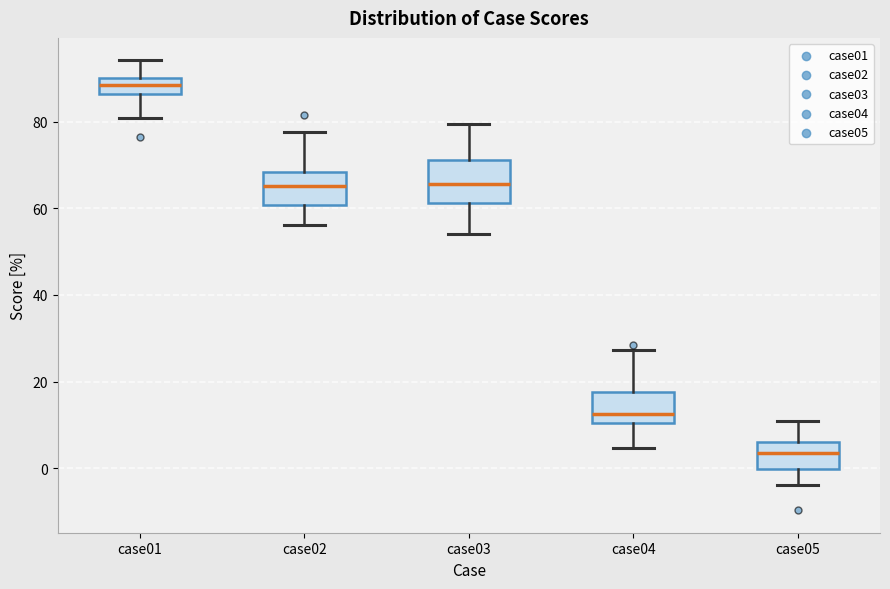

Where is the upper edge of the box for case03 on the y-axis? The values are not printed on the chart, so give them approximately, as read against the axis.

72